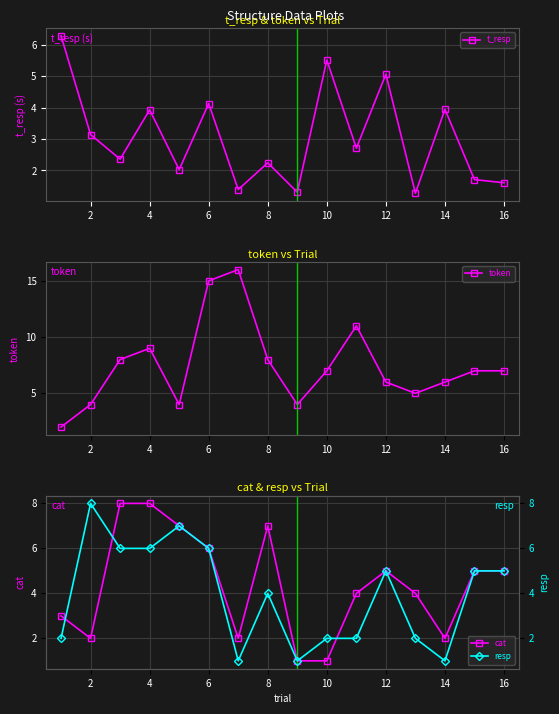

What is the maximum value shown in the chart?

16.0